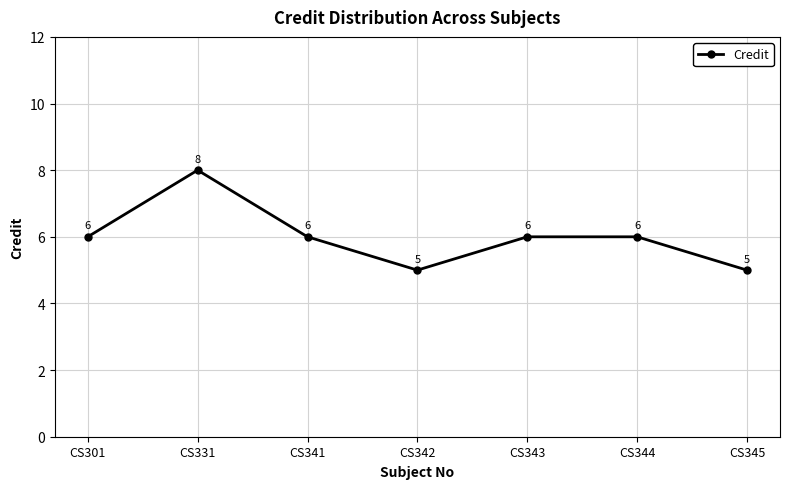

How many distinct data groups are displayed?

1